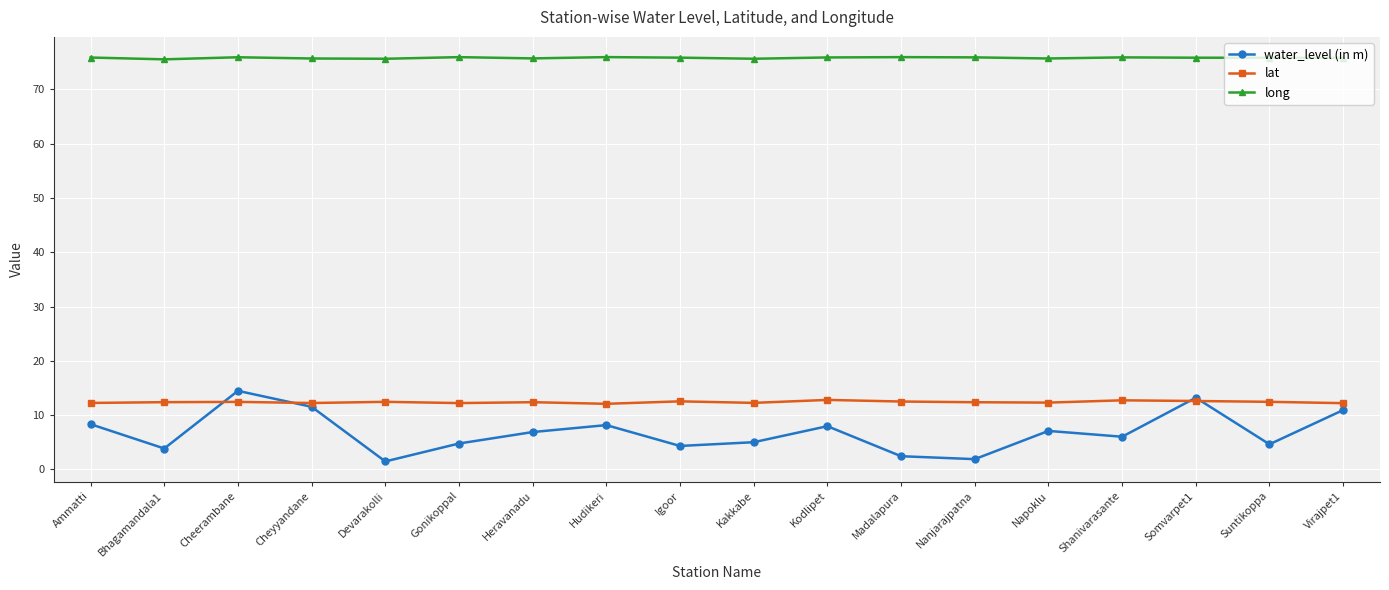

How many lat values are between 12 and 13?

18